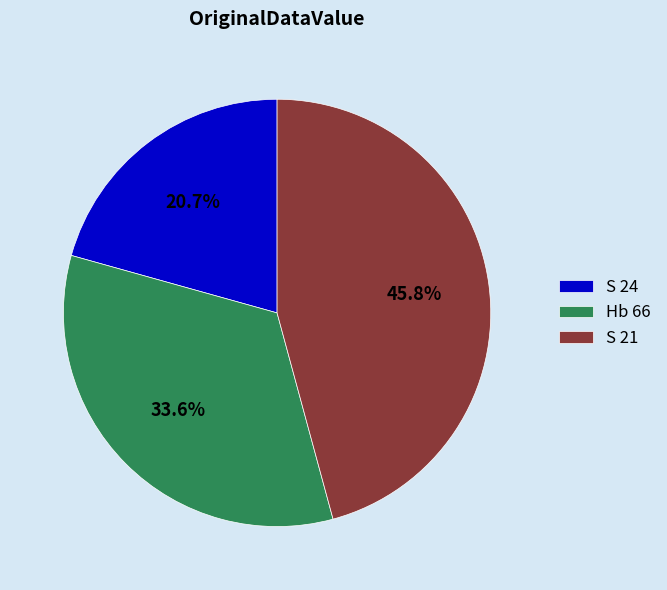

Is S 21 the majority of the pie?

No